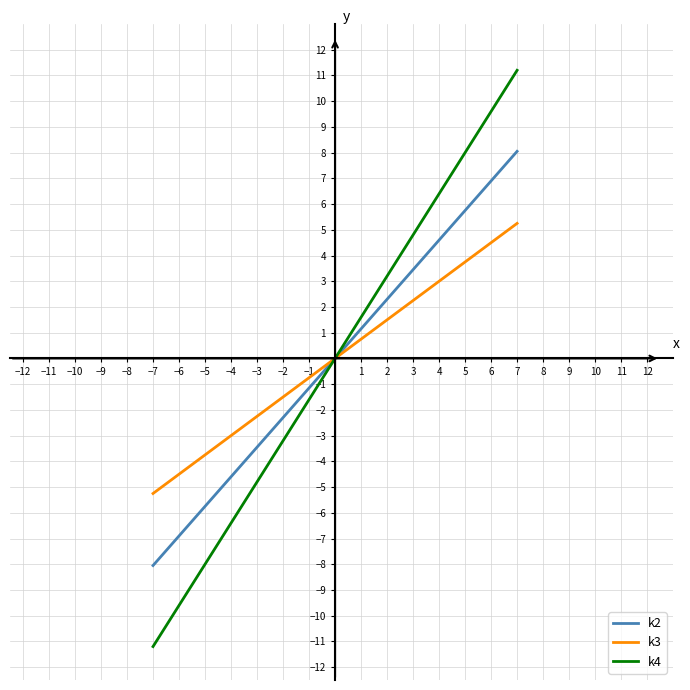

Which series has the largest range (max minus min)?

k4